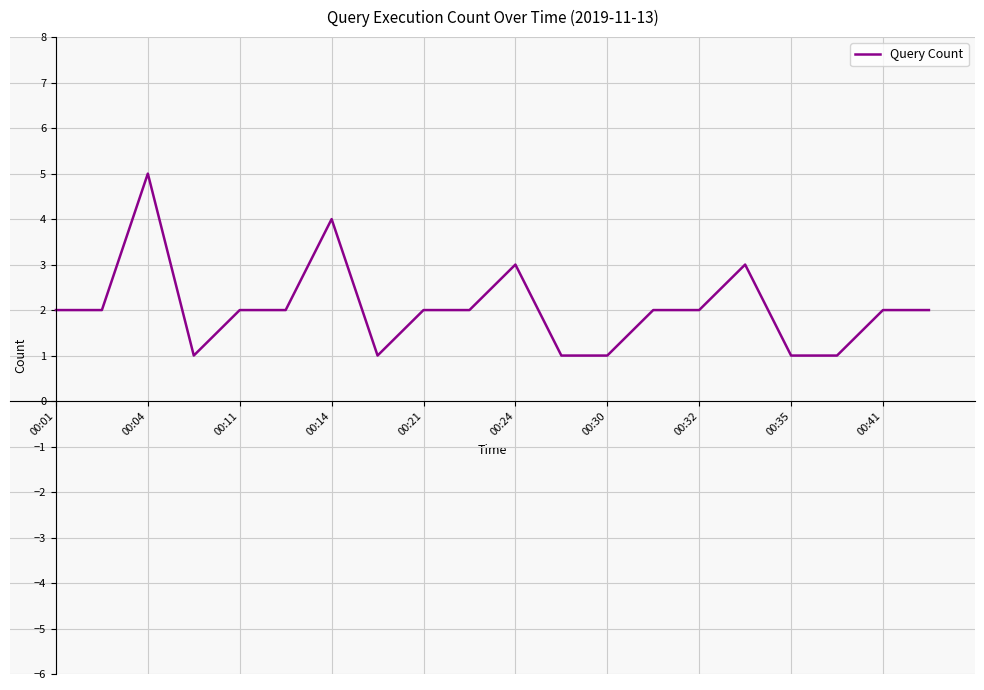

What is the maximum value shown in the chart?

5